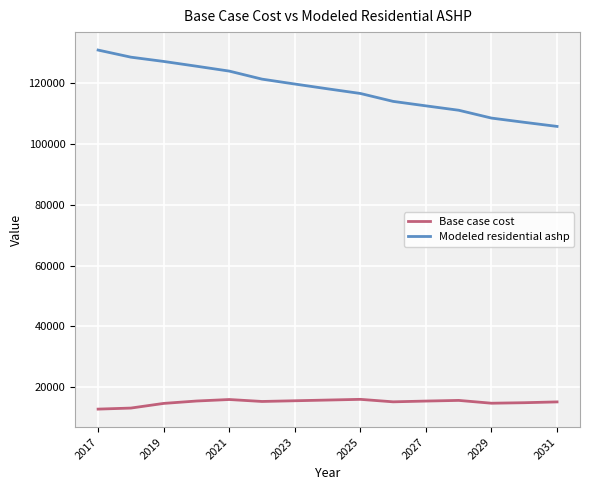

Which series has the largest total across all categories?

Modeled residential ashp